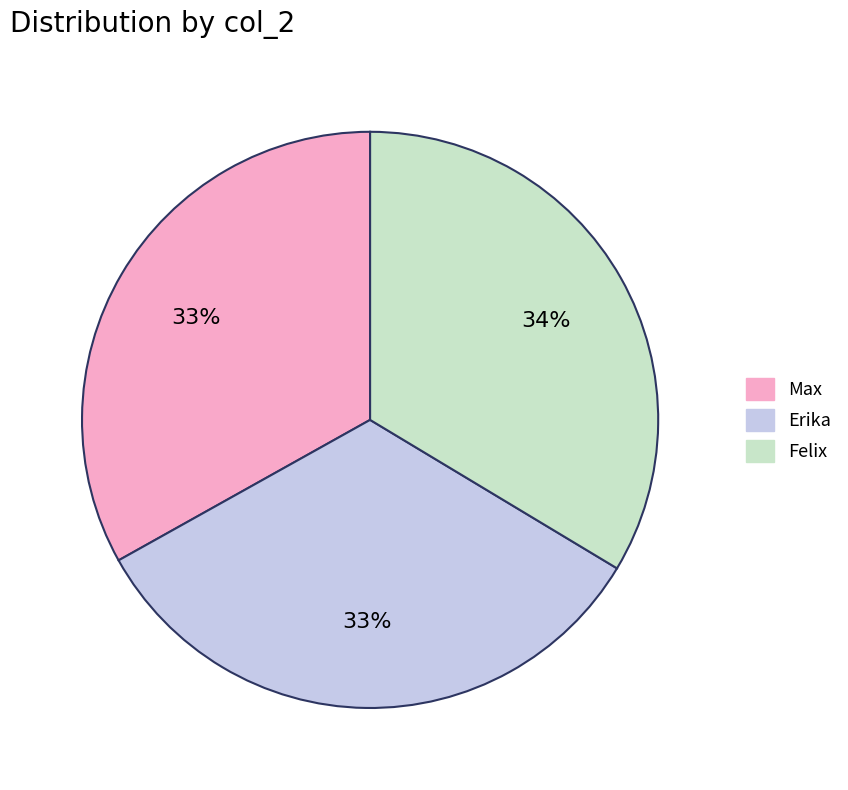

Is the sum of Erika and Felix greater than half?

Yes